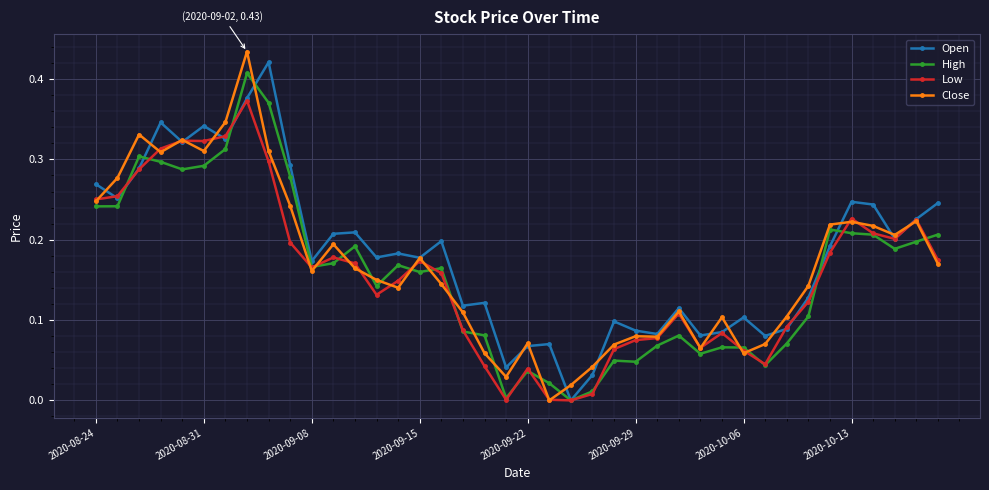

True or false: Open has more than 2 interior local peaks.

True